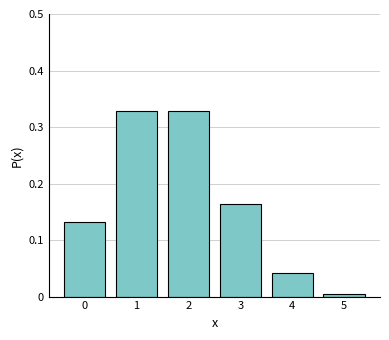

What is the change in value from 1 to 4?

-0.3